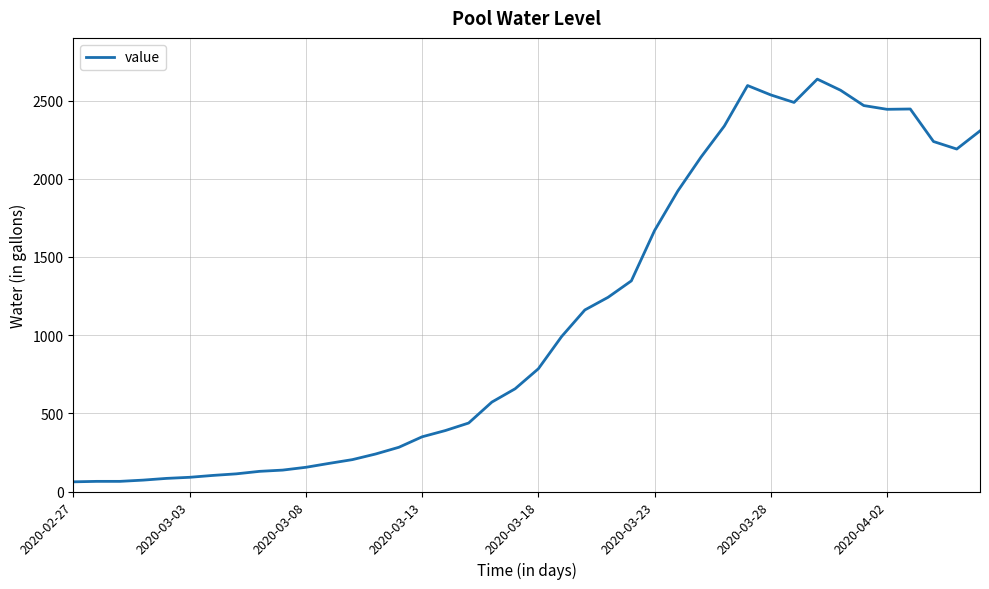

What is the greatest value displayed?

2637